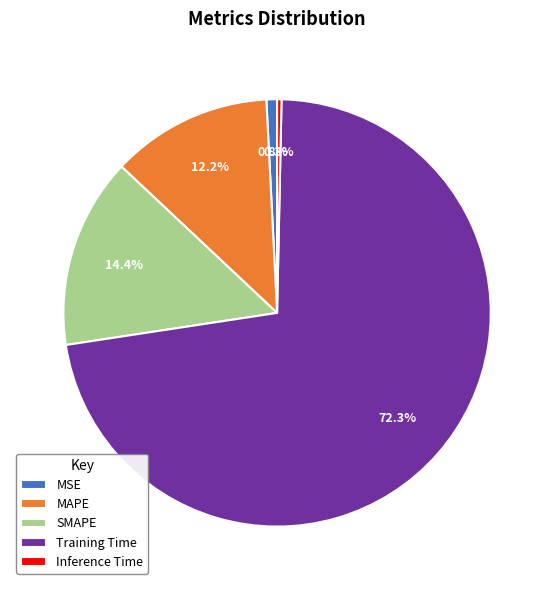

To the nearest percent, what portion does SMAPE represent?

14%